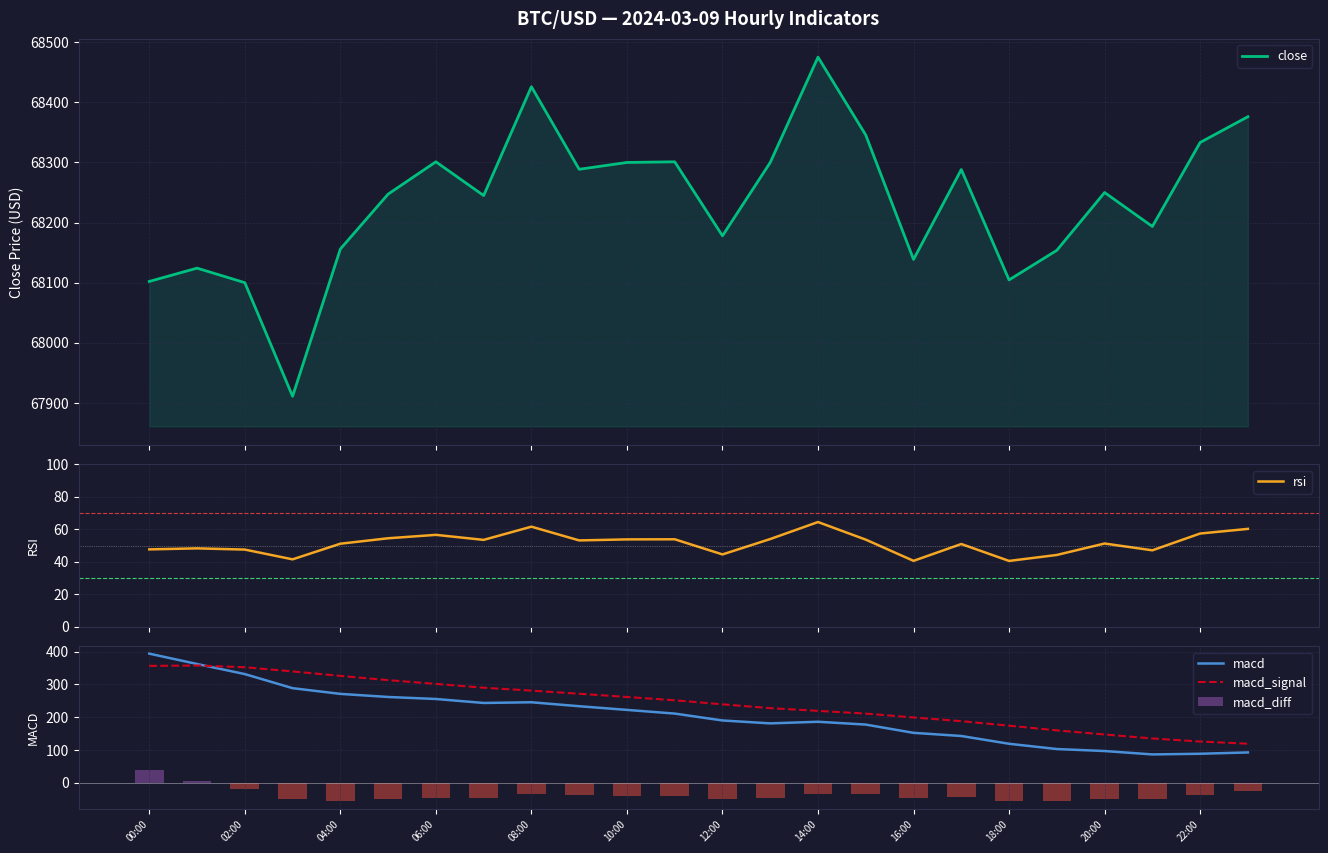

What is the highest value of the macd_diff series?

37.4